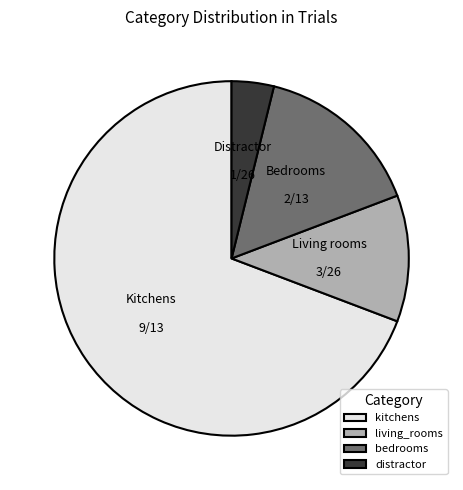

True or false: bedrooms accounts for 15% of the total.

True